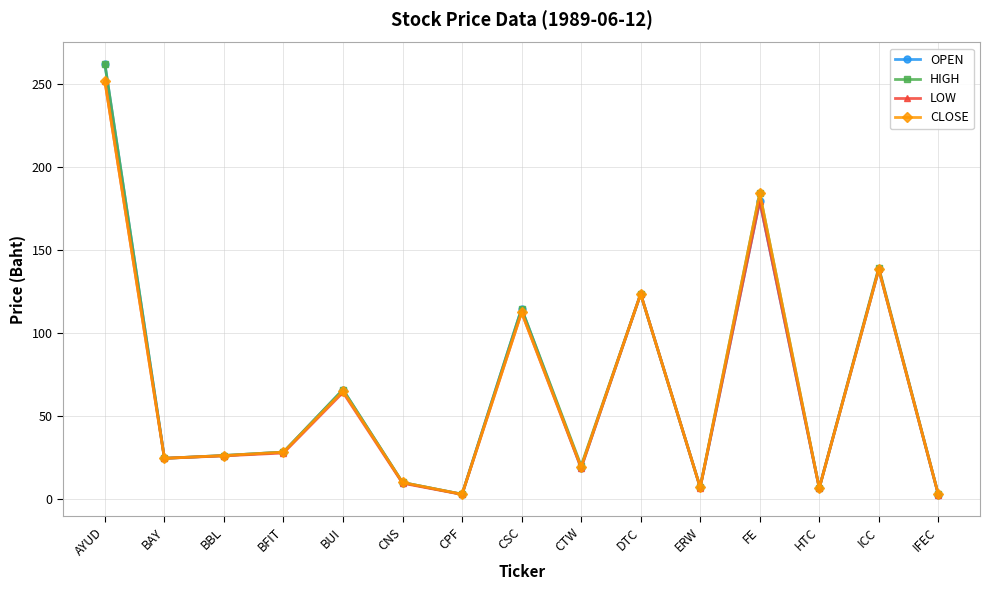

The LOW series shows 49.9 at ICC. True or false?

False